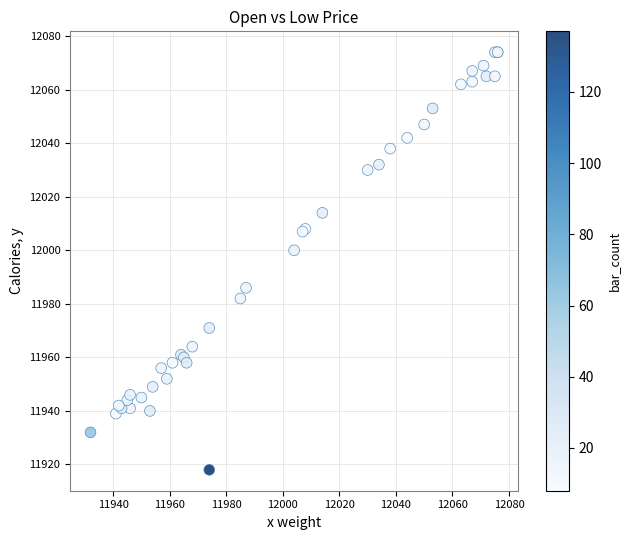

What Y value in the scatter plot is closest to 11996?

12000